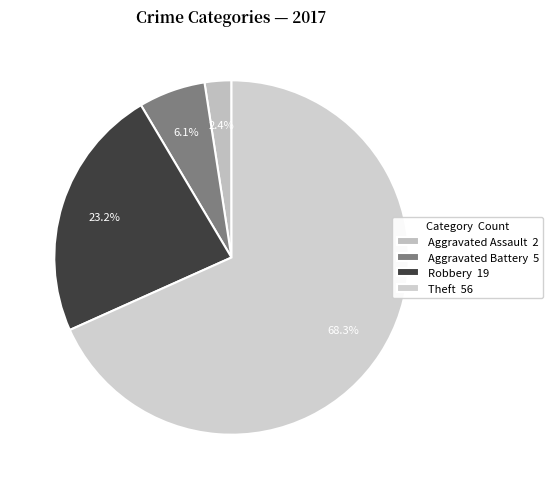

The Robbery slice represents 14% of the pie. True or false?

False